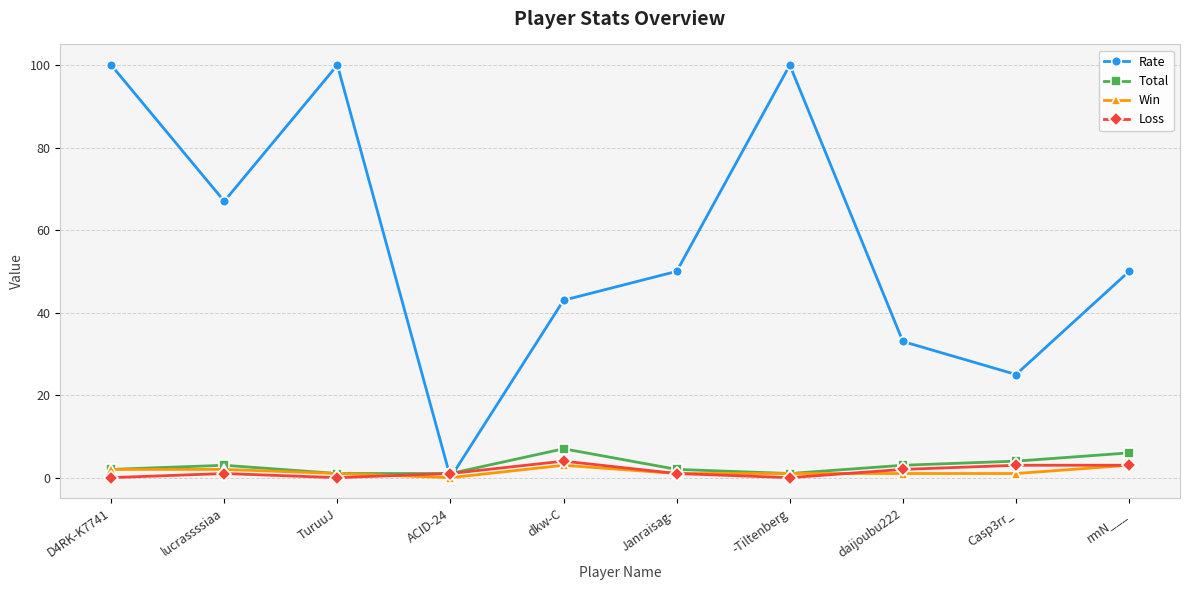

Reading right to left, transcribe all the data shown in this chart.

Rate: rmN___=50	Casp3rr_=25	daijoubu222=33	-Tiltenberg=100	Janraisag-=50	dkw-C=43	ACID-24=0	TuruuJ=100	lucrassssiaa=67	D4RK-K7741=100
Total: rmN___=6	Casp3rr_=4	daijoubu222=3	-Tiltenberg=1	Janraisag-=2	dkw-C=7	ACID-24=1	TuruuJ=1	lucrassssiaa=3	D4RK-K7741=2
Win: rmN___=3	Casp3rr_=1	daijoubu222=1	-Tiltenberg=1	Janraisag-=1	dkw-C=3	ACID-24=0	TuruuJ=1	lucrassssiaa=2	D4RK-K7741=2
Loss: rmN___=3	Casp3rr_=3	daijoubu222=2	-Tiltenberg=0	Janraisag-=1	dkw-C=4	ACID-24=1	TuruuJ=0	lucrassssiaa=1	D4RK-K7741=0